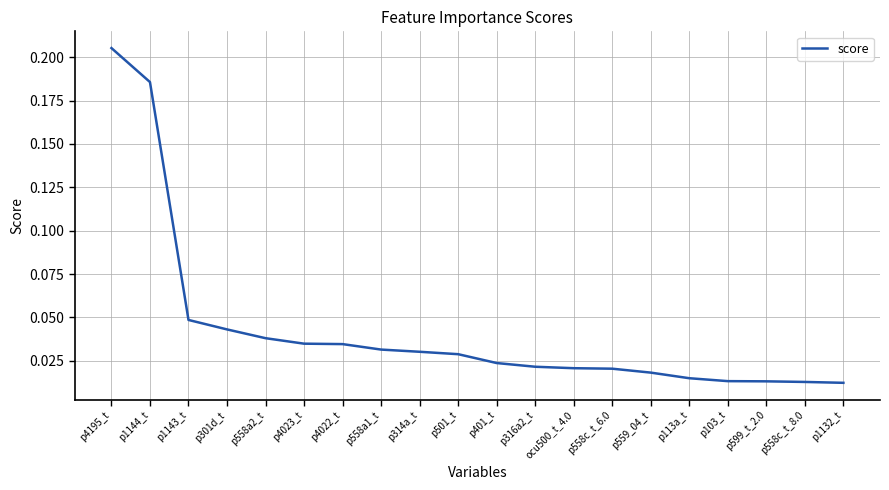

How many categories are shown in the chart?

20